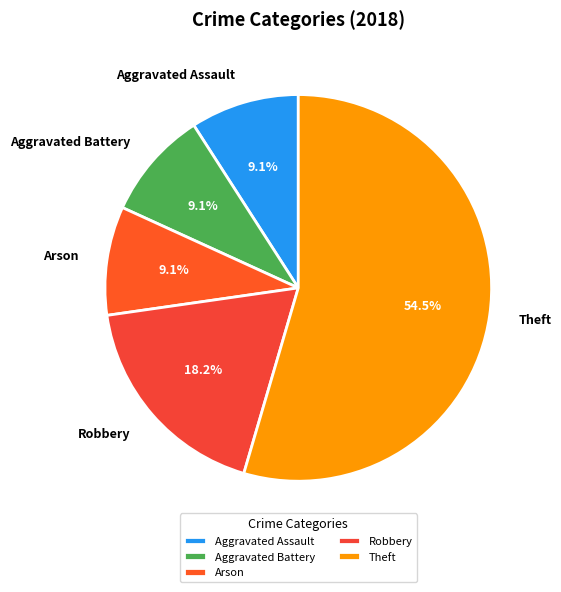

What is the largest slice in the pie chart?

Theft